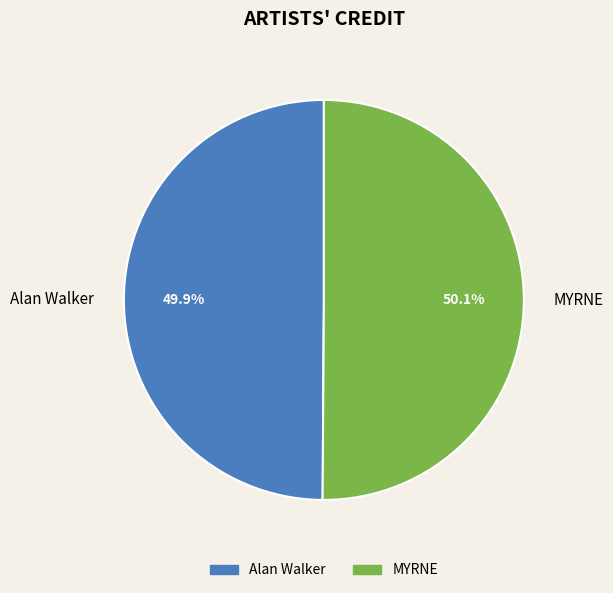

Count the number of slices in the pie.

2